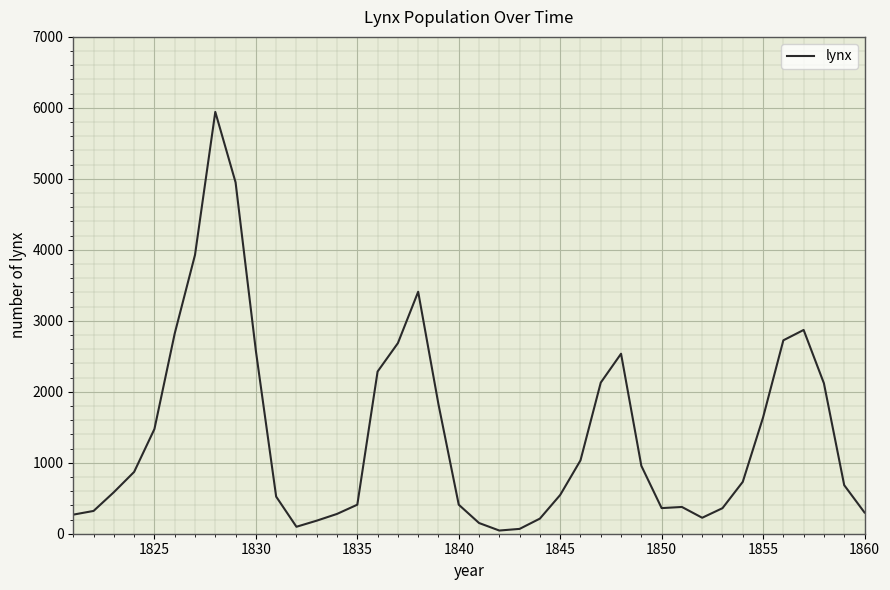

What is the maximum value shown in the chart?

5943